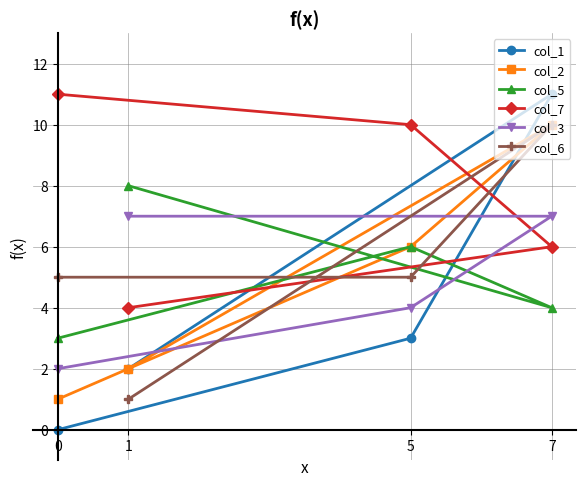

What is the value of the col_2 point at the 1st from the left?

1